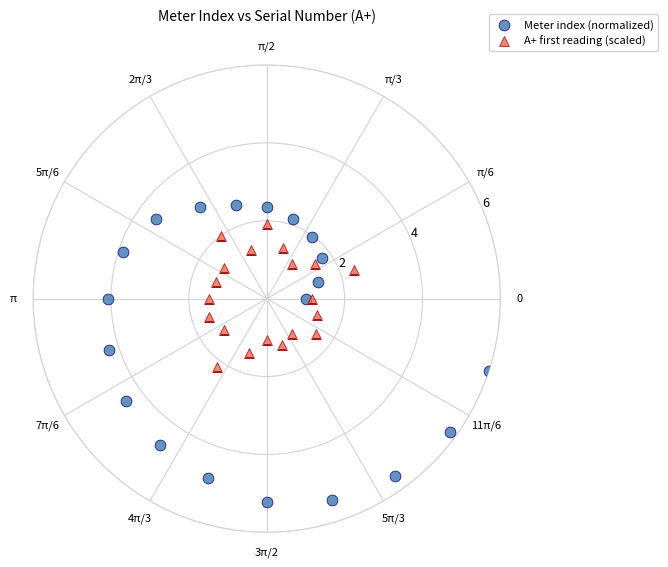

Across all data points, what is the range of X values (max minus min)?

6.0